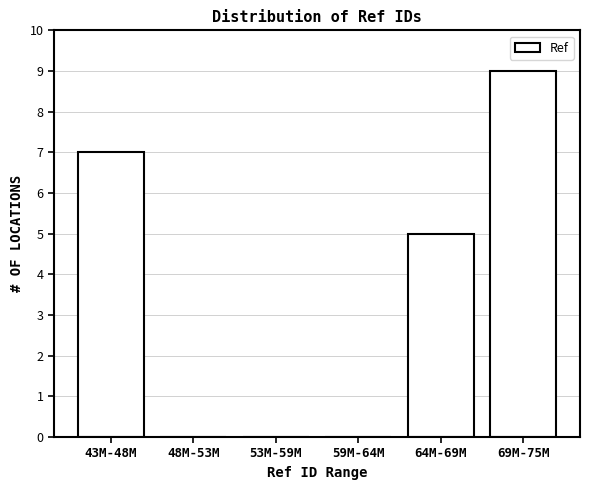

Reading left to right, list all the values displayed in this chart.

43M-48M=7	48M-53M=0	53M-59M=0	59M-64M=0	64M-69M=5	69M-75M=9